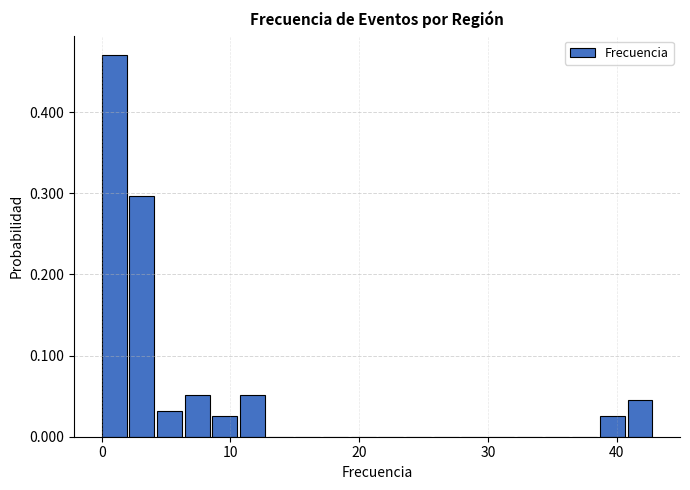

Read against the x-axis, roughly where is the centre of the tallest bar?

1